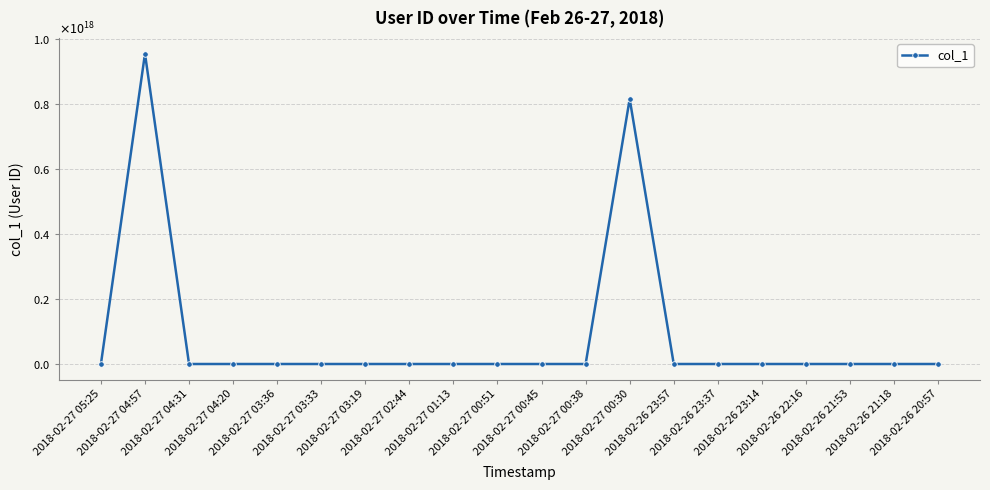

Is it true that the value at 2018-02-27 00:38 is 276459514?

True